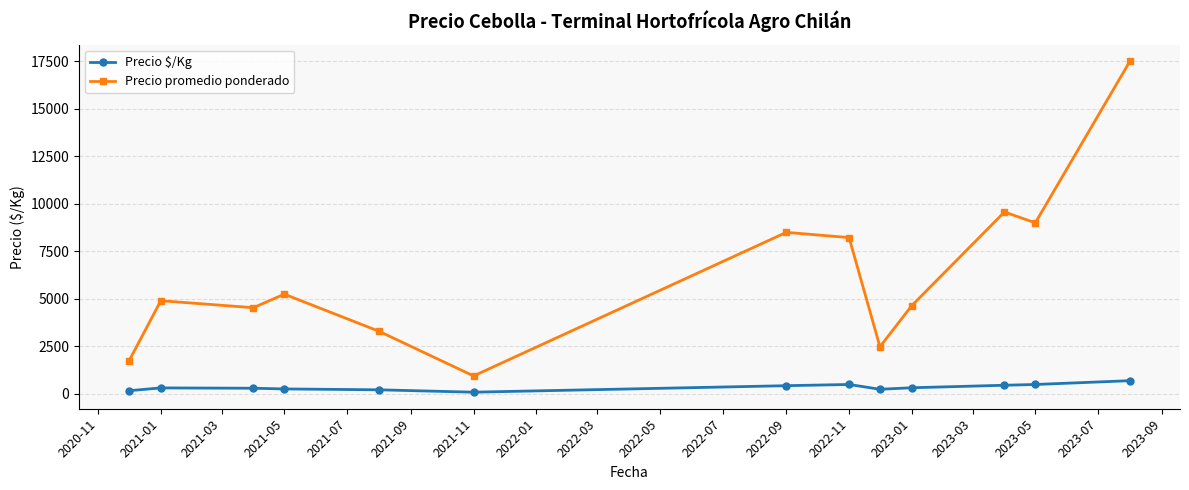

In Precio $/Kg, how many points are higher than both neighbors (excluding endpoints)?

2